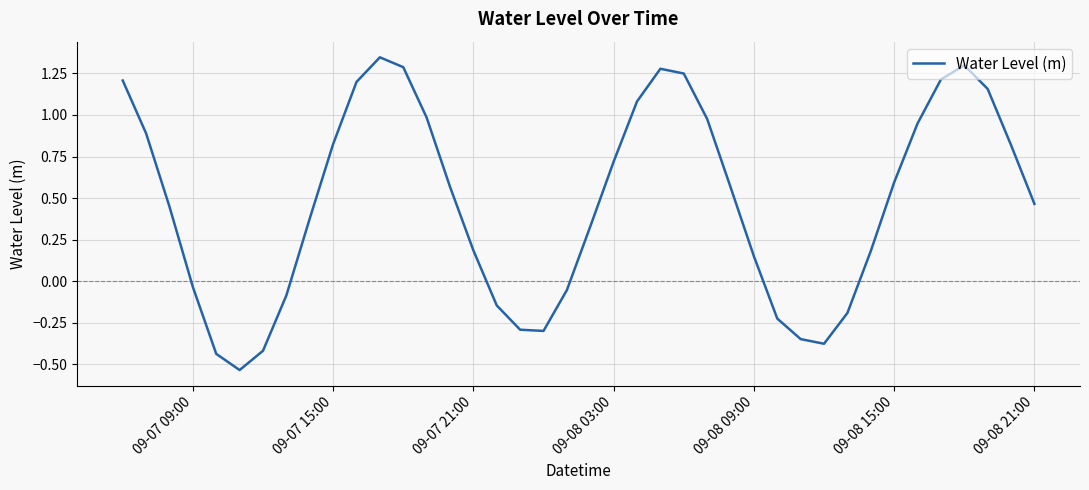

Is this an area chart (filled region under the line)?

No